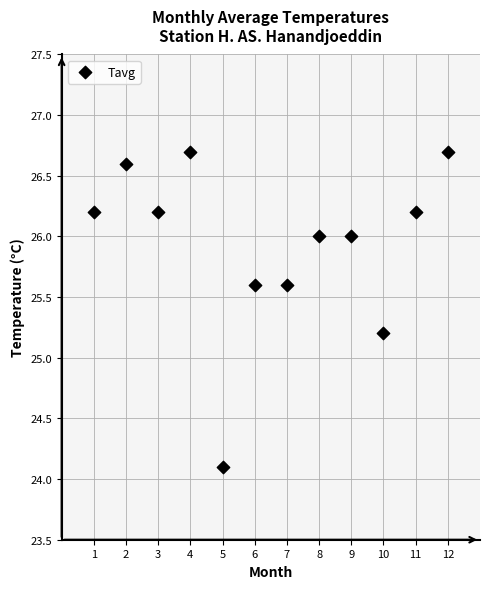

What is the range of Y values (max minus min)?

2.6